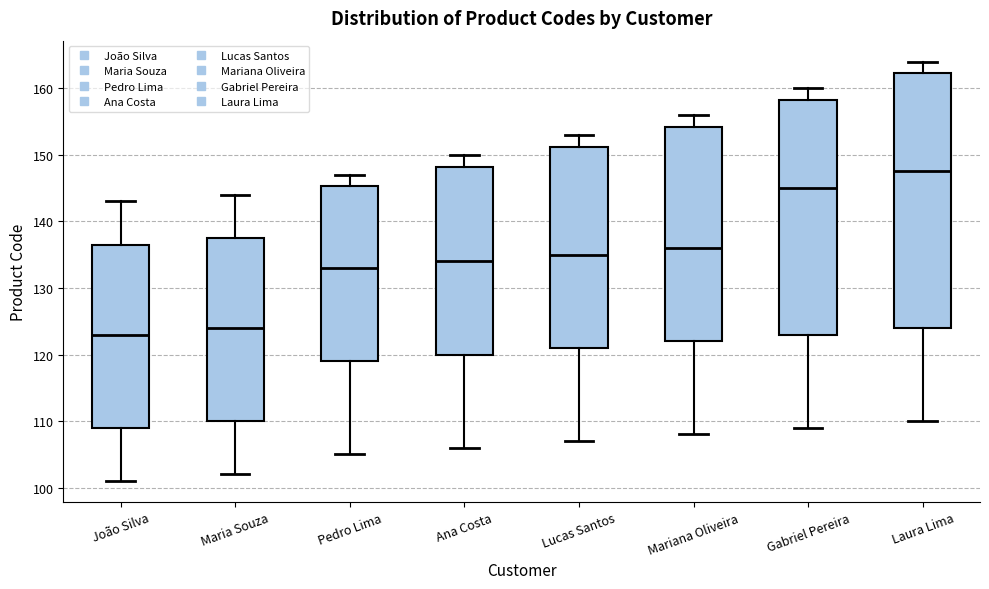

Comparing the boxes themselves (not the whiskers), which one is the tallest?

Laura Lima